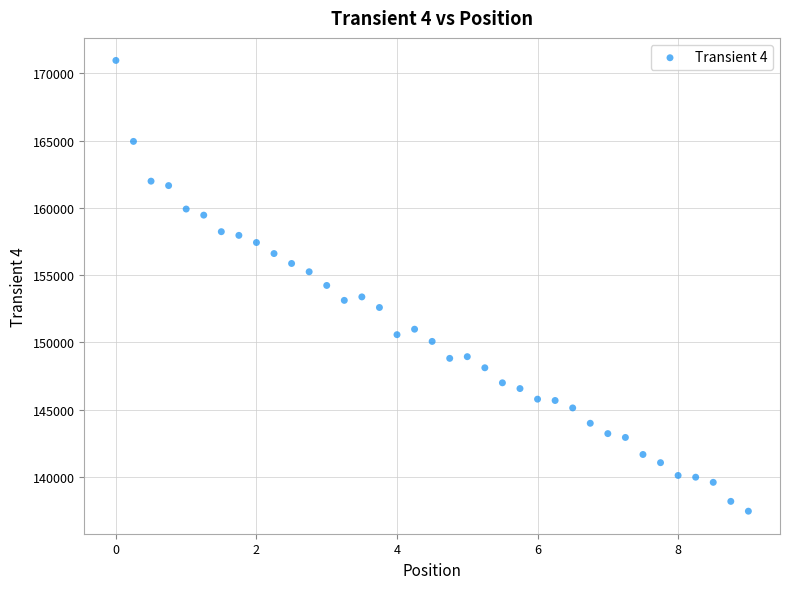

What is the range of Y values (max minus min)?

33515